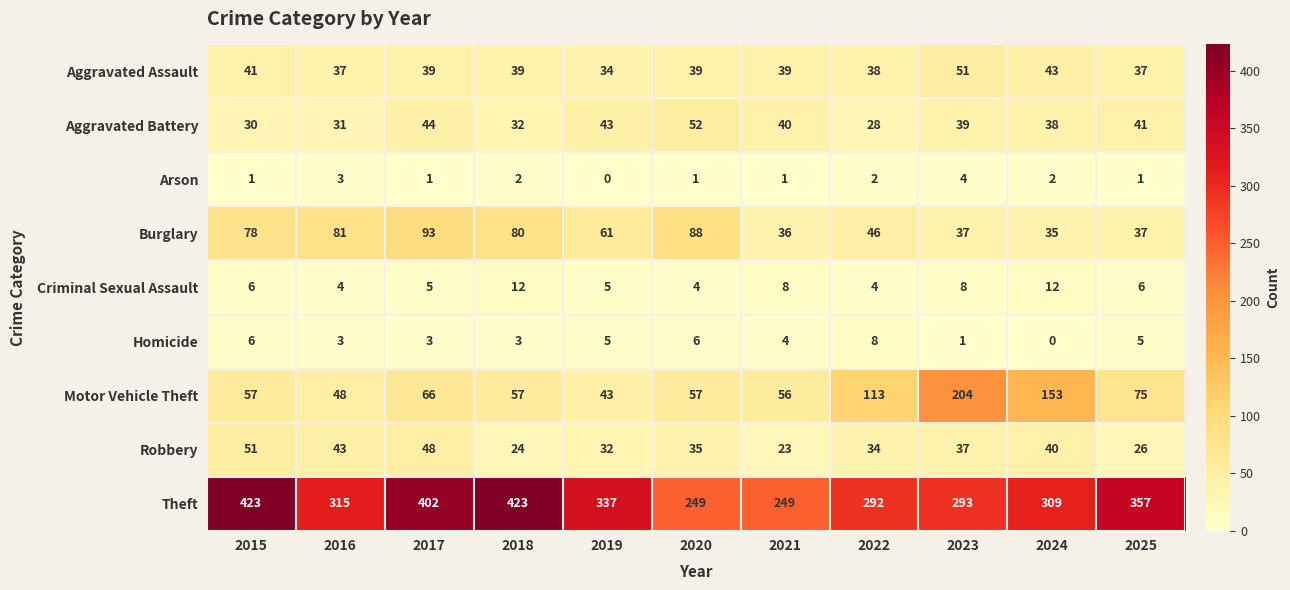

Count the number of data series in this chart.

9